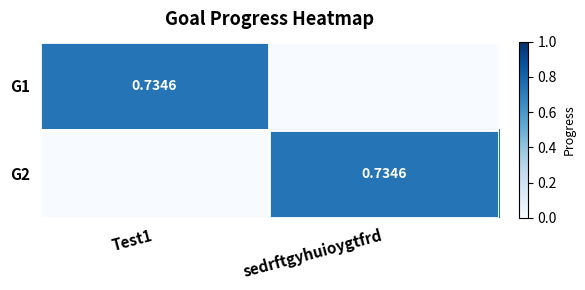

List the series in order of their peak value, highest first.

G1, G2